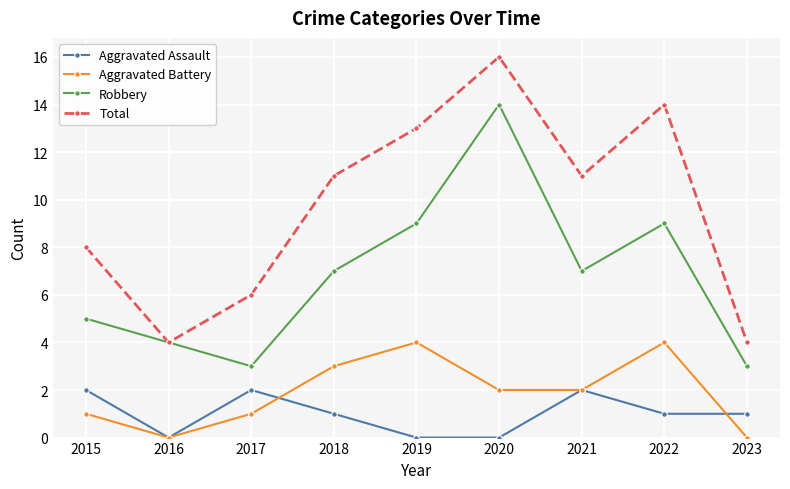

In Robbery, how many points are higher than both neighbors (excluding endpoints)?

2